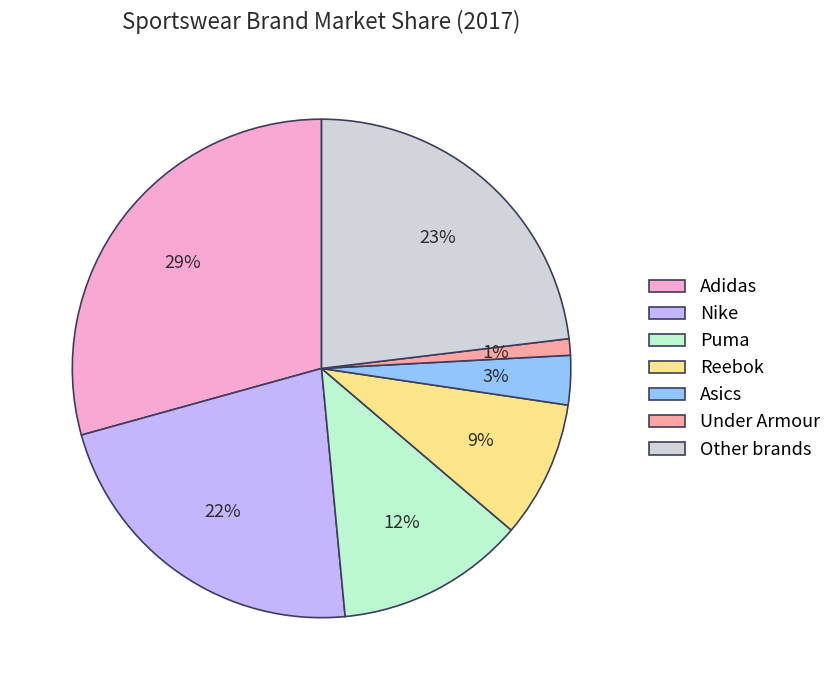

Which slice is the largest?

Adidas